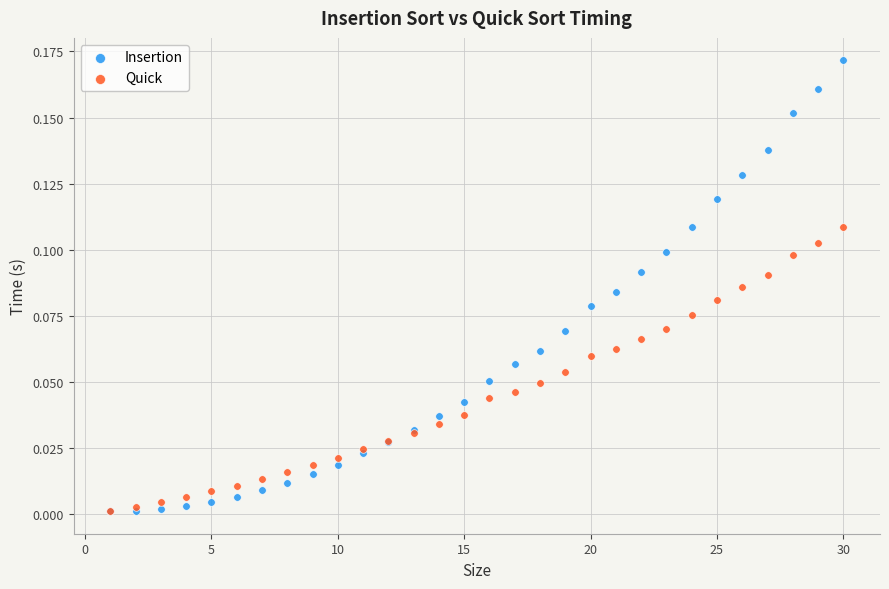

What are all the series names shown in the legend?

Insertion, Quick